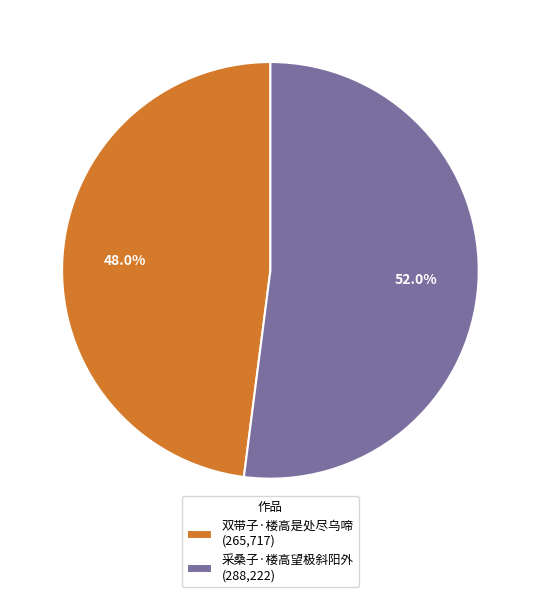

Combined, what portion of the pie is 采桑子·楼高望极斜阳外 and 双带子·楼高是处尽乌啼?

100.0%